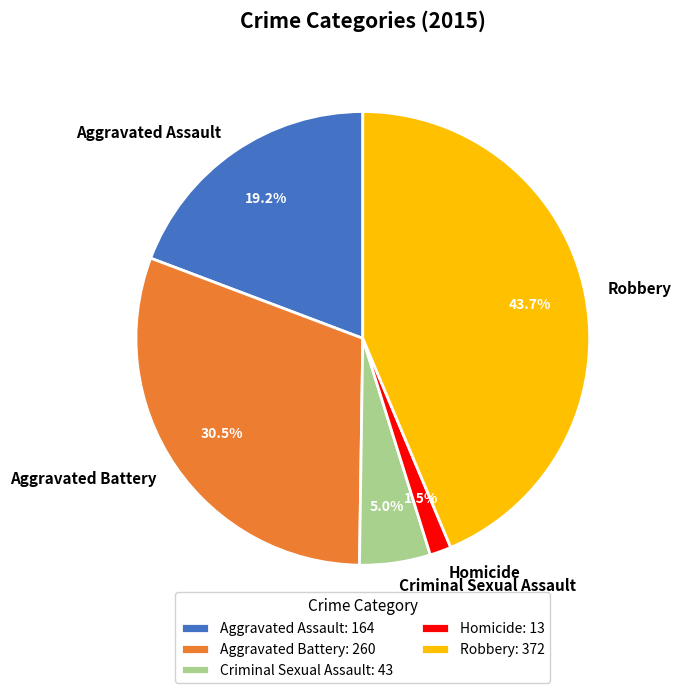

Is there a majority slice in this chart?

No